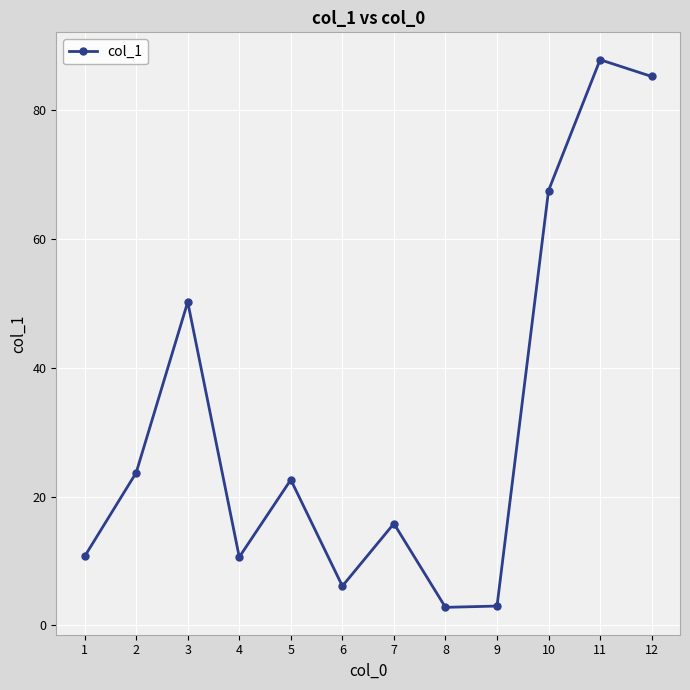

At which label does the data first exceed 22?

2